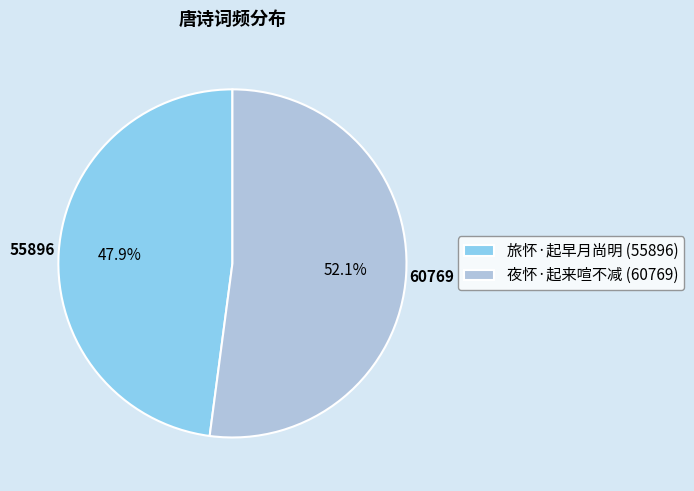

Which has a higher value, 旅怀·起早月尚明 or 夜怀·起来喧不减?

夜怀·起来喧不减